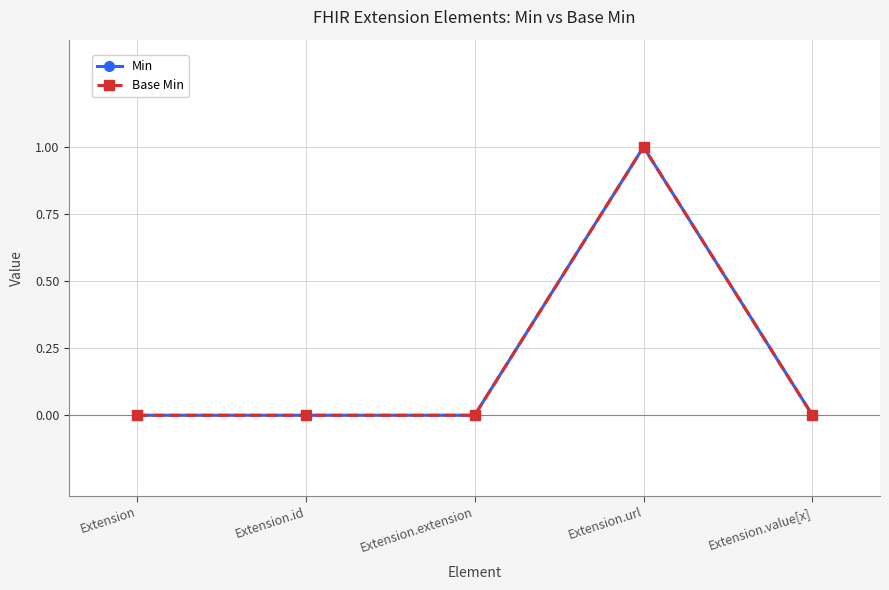

Does the chart have visible grid lines?

Yes